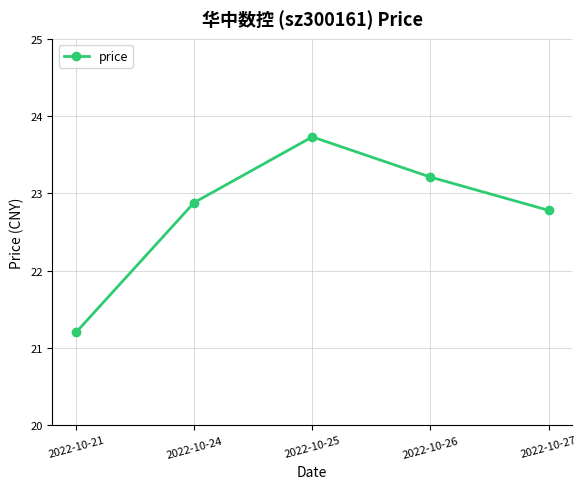

Where is the first local maximum?

2022-10-25